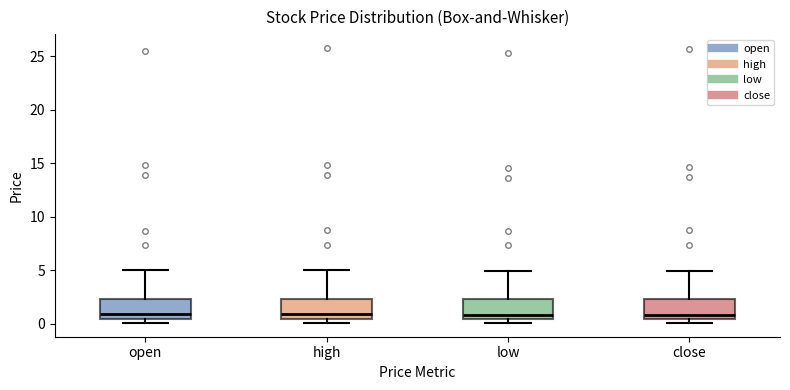

Where is the upper edge of the box for high on the y-axis? The values are not printed on the chart, so give them approximately, as read against the axis.

2.5